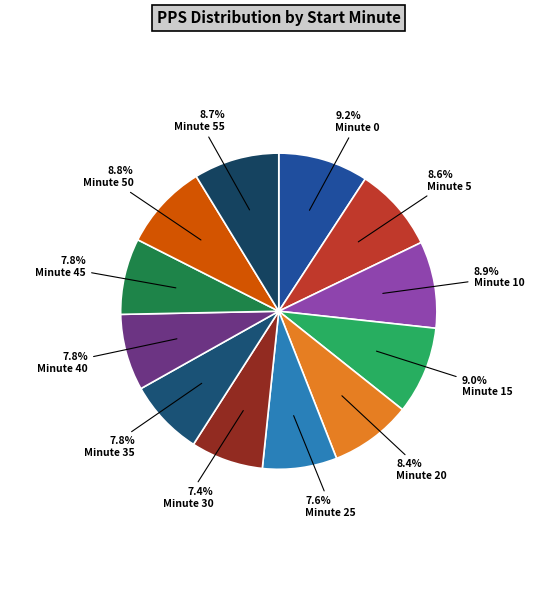

Does Minute 0 account for over 50% of the chart?

No